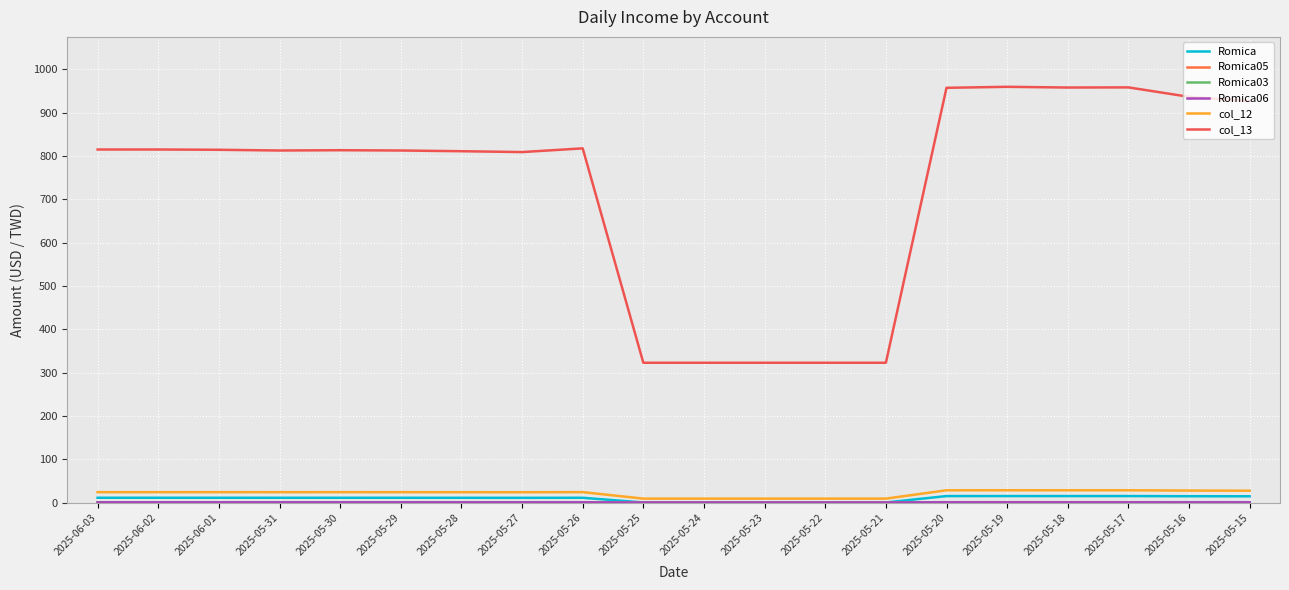

Is this an area chart (filled region under the line)?

No